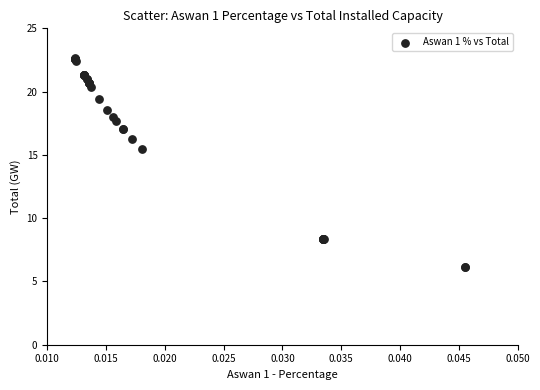

What Y value in the scatter plot is closest to 14?

15.5